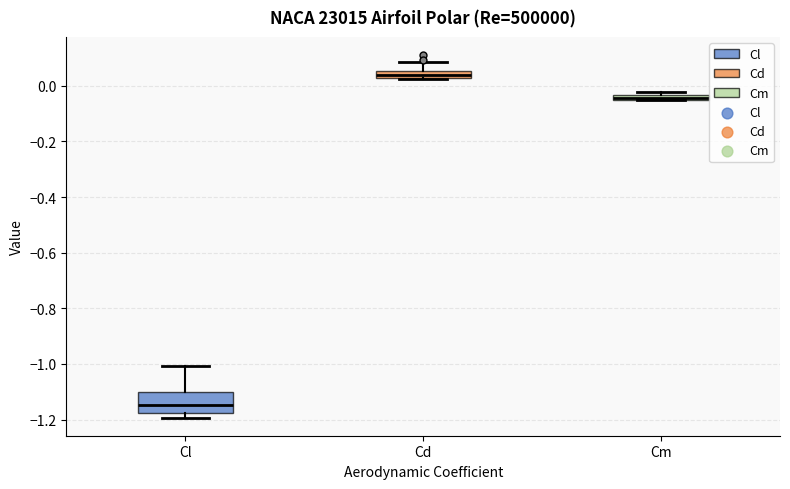

Comparing the boxes themselves (not the whiskers), which one is the tallest?

Cl